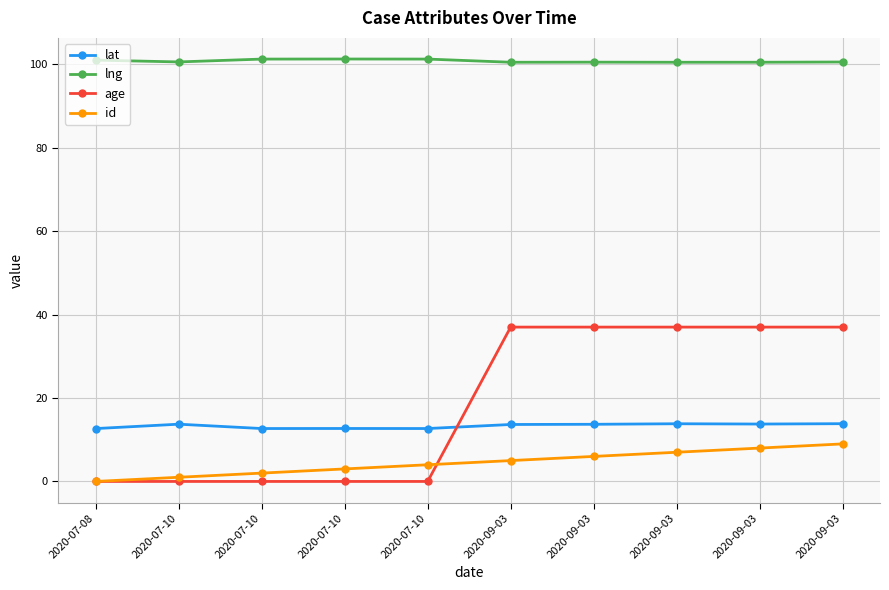

What is the label of the 5th point from the right?

2020-09-03